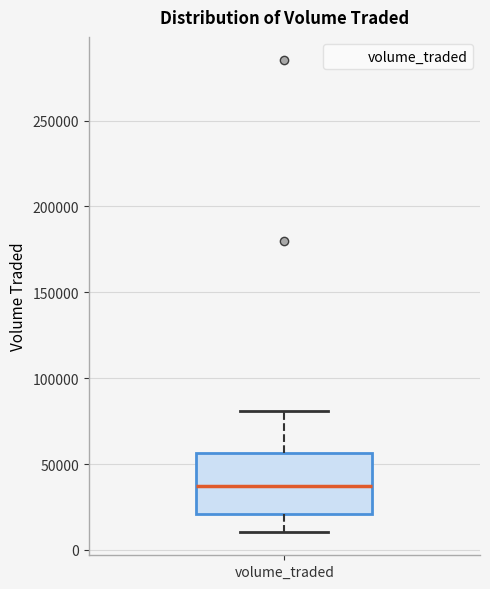

Where does the upper whisker of the box for volume_traded end on the y-axis? The values are not printed on the chart, so give them approximately, as read against the axis.

80000